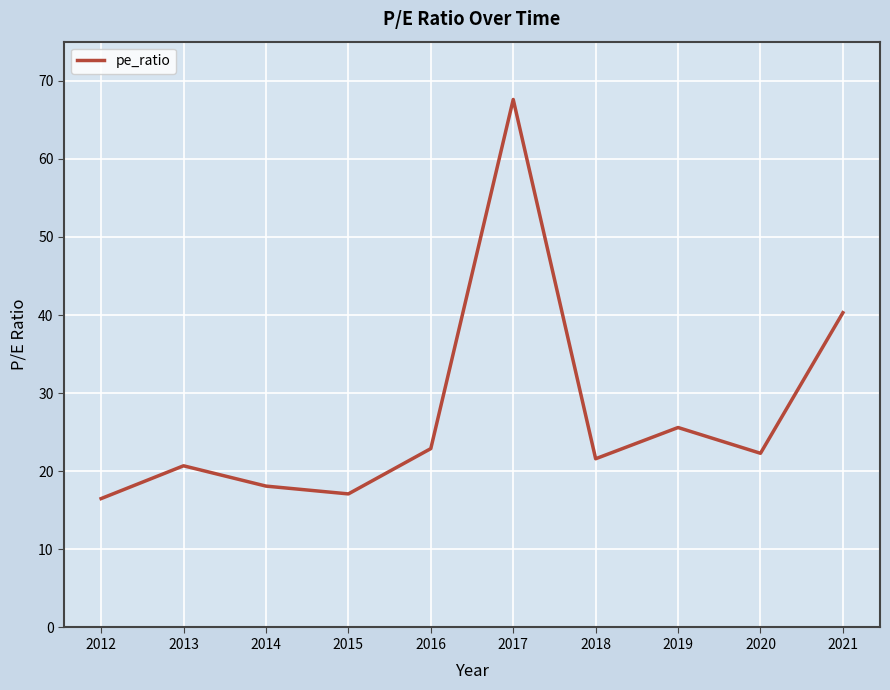

At which label does the data first exceed 22?

2016